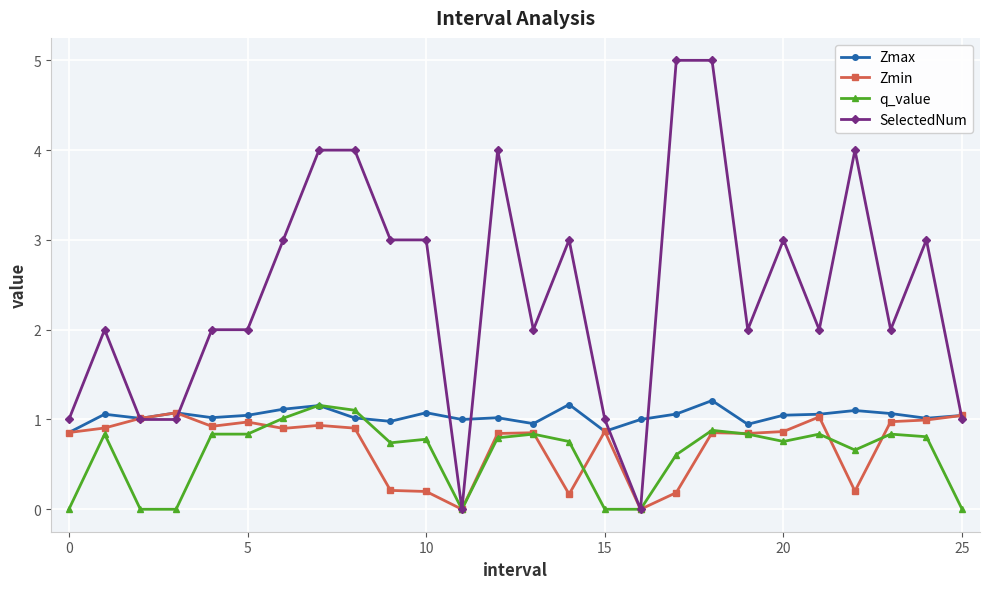

What is the average value of the Zmax series?

1.0